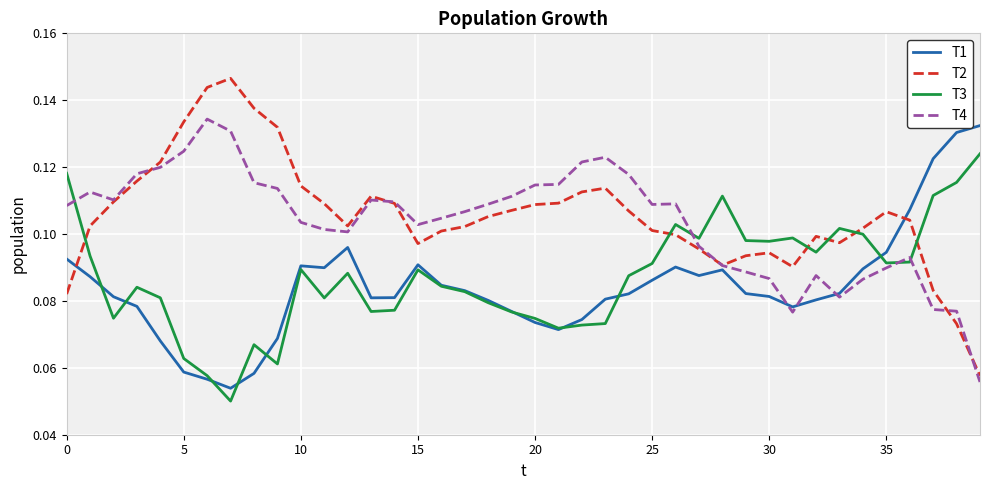

True or false: T3 and T2 intersect in this chart.

True